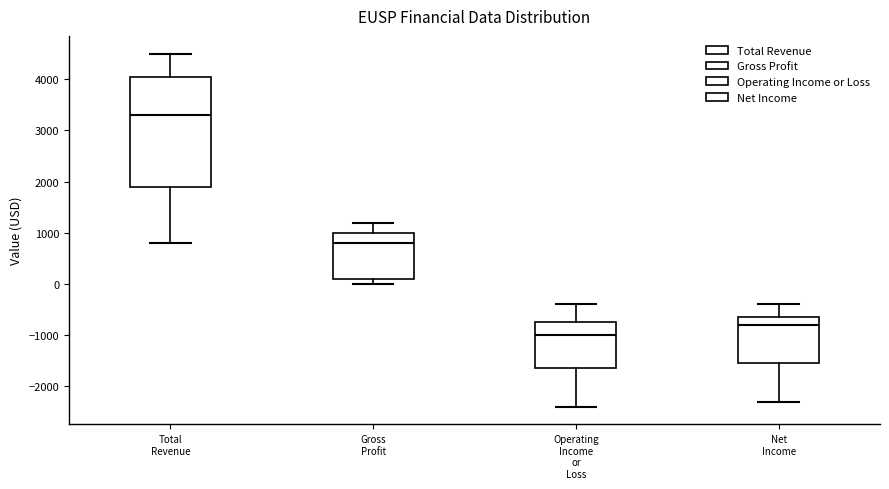

Reading left to right, read every box against the y-axis: the position of its median line, the range the box covers, and the ends of its whiskers. The values are not printed on the chart, so give them approximately, as read against the axis.

Total Revenue: median 3300, box 1900 to 4100, whiskers 800 to 4500
Gross Profit: median 800, box 100 to 1000, whiskers 0 to 1200
Operating Income or Loss: median -1000, box -1600 to -700, whiskers -2400 to -400
Net Income: median -800, box -1500 to -600, whiskers -2300 to -400